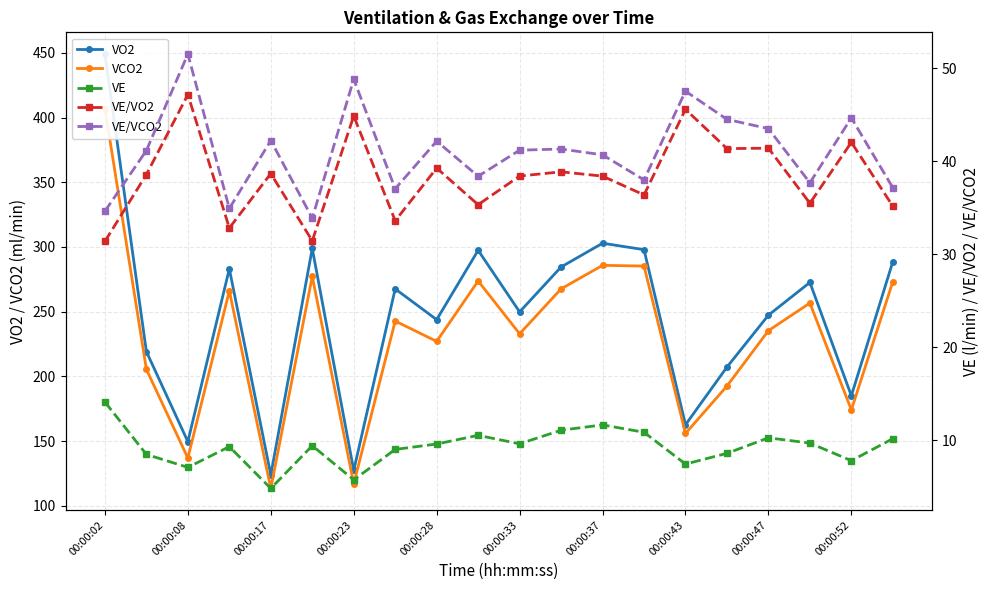

Reading left to right, what are all the values shown in this chart?

VO2: 449.0	219.2	149.7	283.1	124.0	298.9	127.5	267.7	243.9	297.5	249.9	284.6	302.9	297.9	162.7	207.3	247.3	272.6	185.1	288.7
VCO2: 406.9	205.5	137.0	266.1	113.6	277.3	117.1	242.8	227.1	273.8	233.0	267.7	285.8	285.3	156.0	192.6	235.4	256.7	174.2	273.2
VE: 14.1	8.5	7.1	9.3	4.8	9.4	5.7	9.0	9.6	10.5	9.6	11.1	11.6	10.8	7.4	8.6	10.2	9.7	7.8	10.1
VE/VO2: 31.4	38.6	47.1	32.8	38.7	31.4	44.9	33.6	39.2	35.3	38.4	38.8	38.4	36.4	45.6	41.3	41.4	35.5	42.0	35.1
VE/VCO2: 34.6	41.1	51.5	34.9	42.2	33.9	48.8	37.0	42.1	38.4	41.2	41.3	40.7	38.0	47.5	44.5	43.5	37.7	44.6	37.1